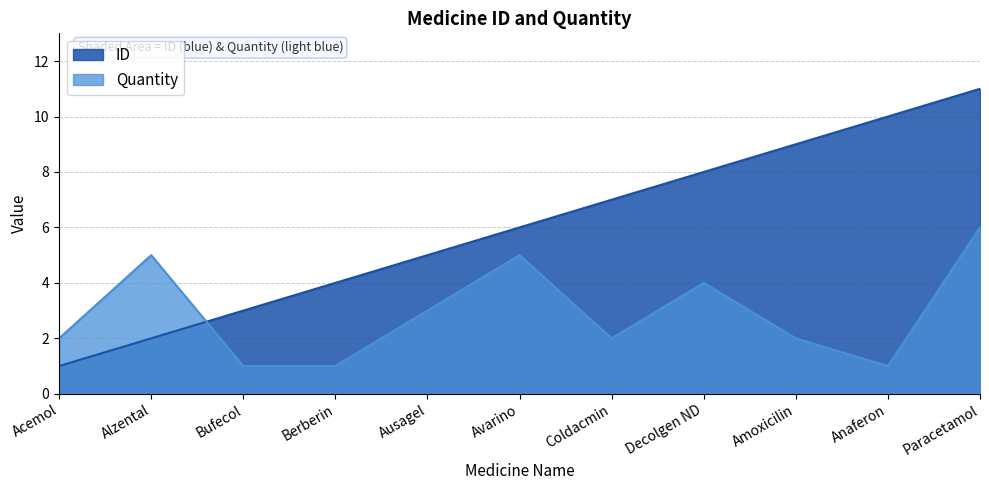

Between which two adjacent categories do ID and Quantity first intersect?

Alzental and Bufecol